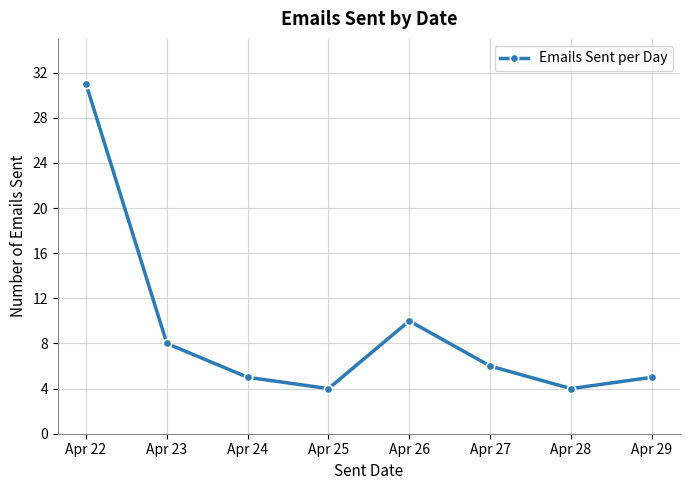

Where does the data first go above 6?

Apr 22